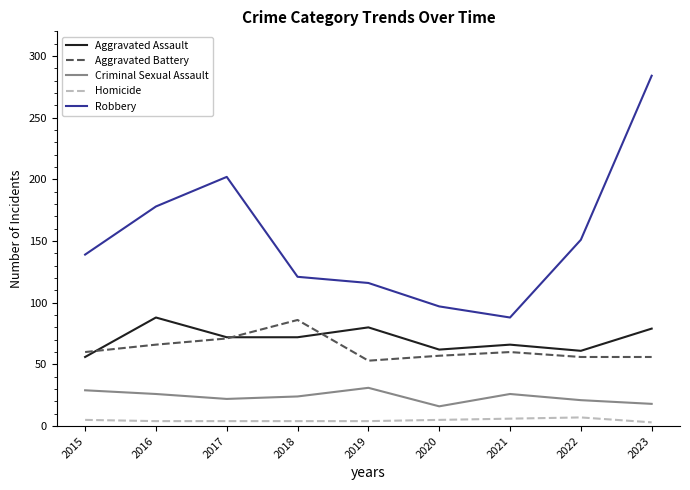

What is the sum of all Aggravated Battery values?

565